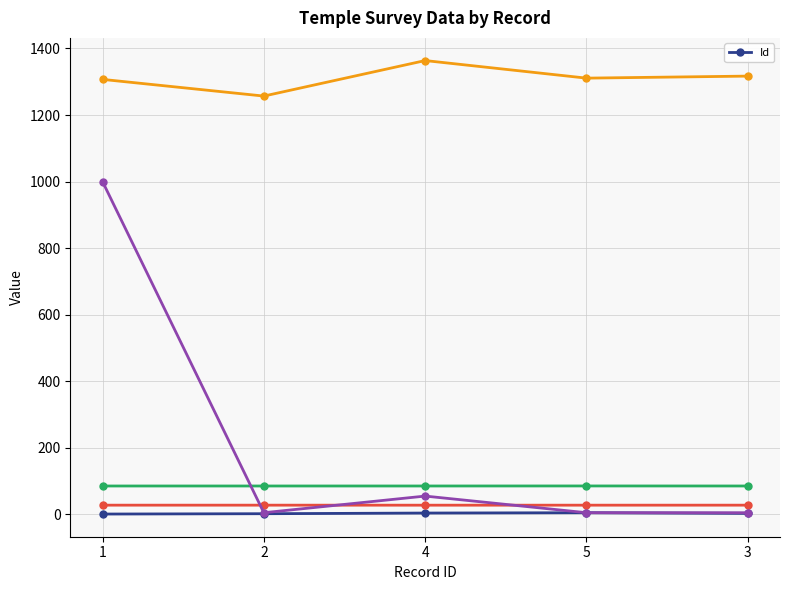

The chart shows a value of 4 at 4. True or false?

True